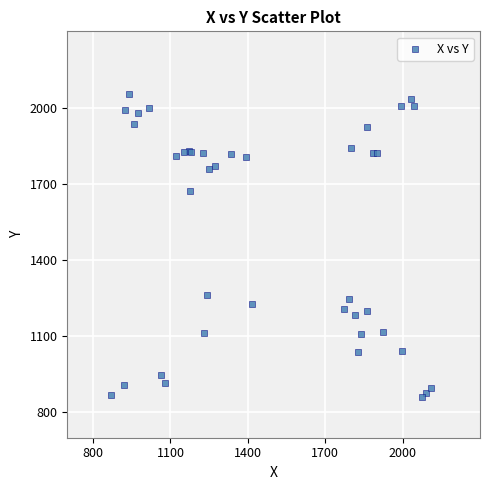

What Y value in the scatter plot is closest to 1456?

1263.1